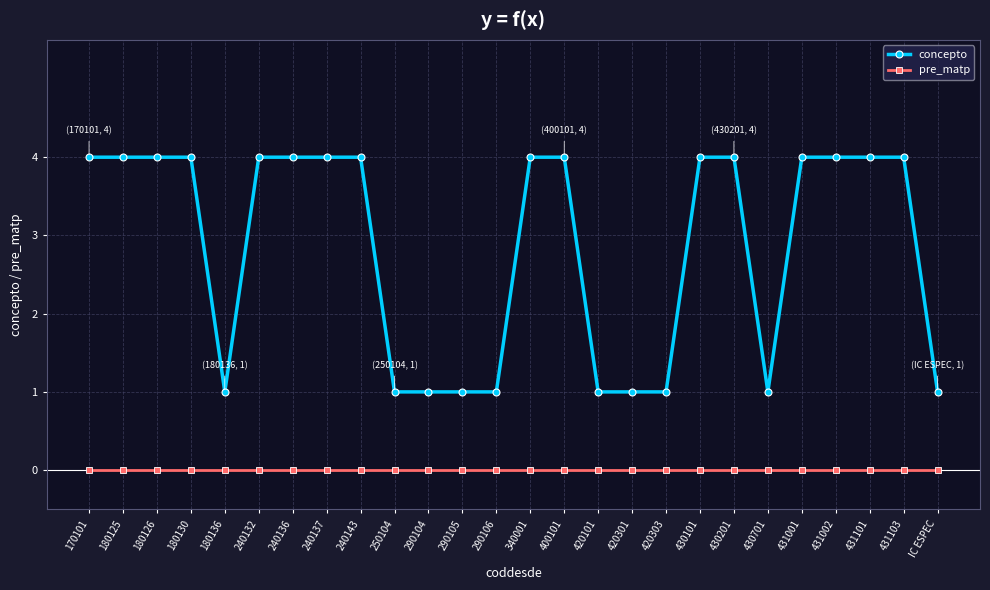

At how many categories does at least one series exceed 3?

16